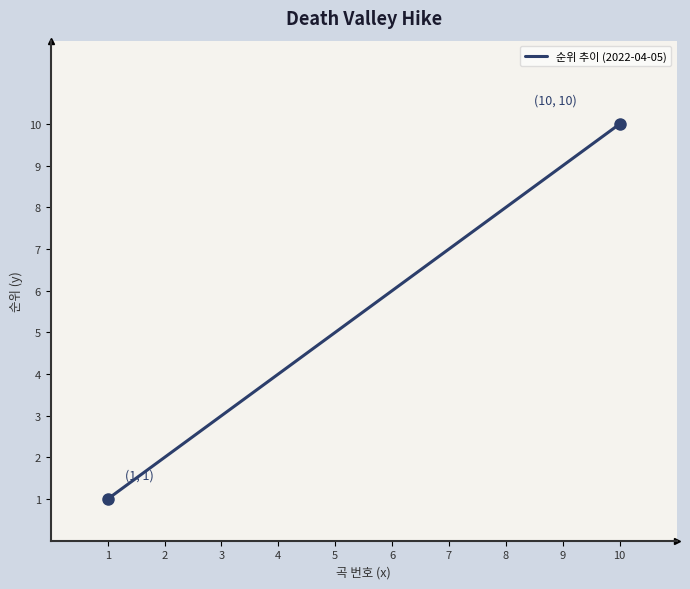

Which category has the highest value across all series?

10